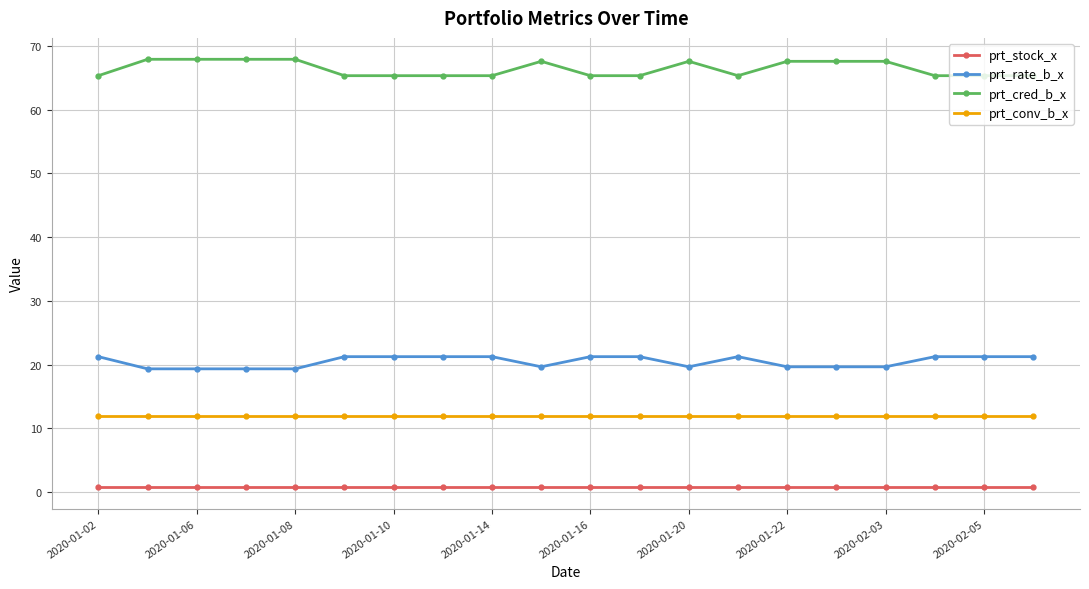

What is the greatest value displayed?

67.9